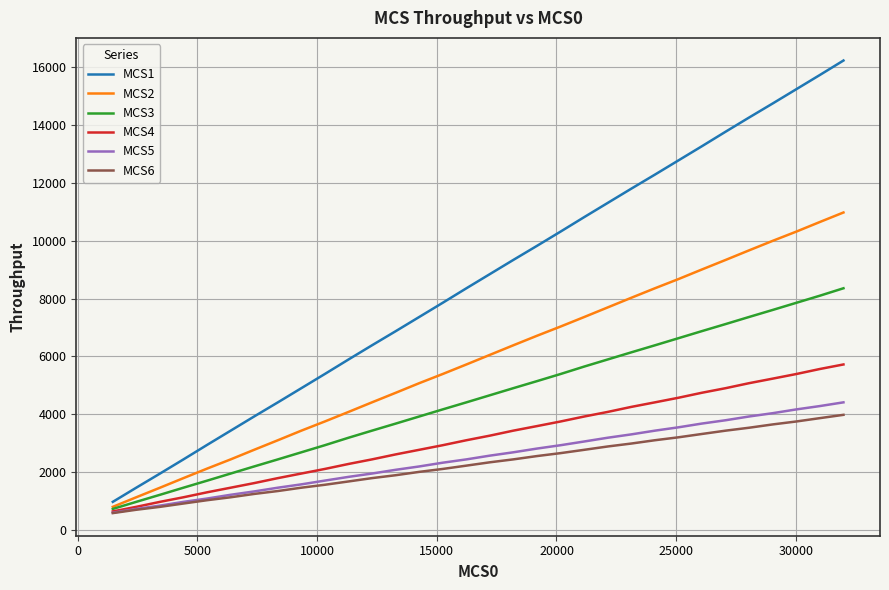

What is the smallest value displayed?

584.0